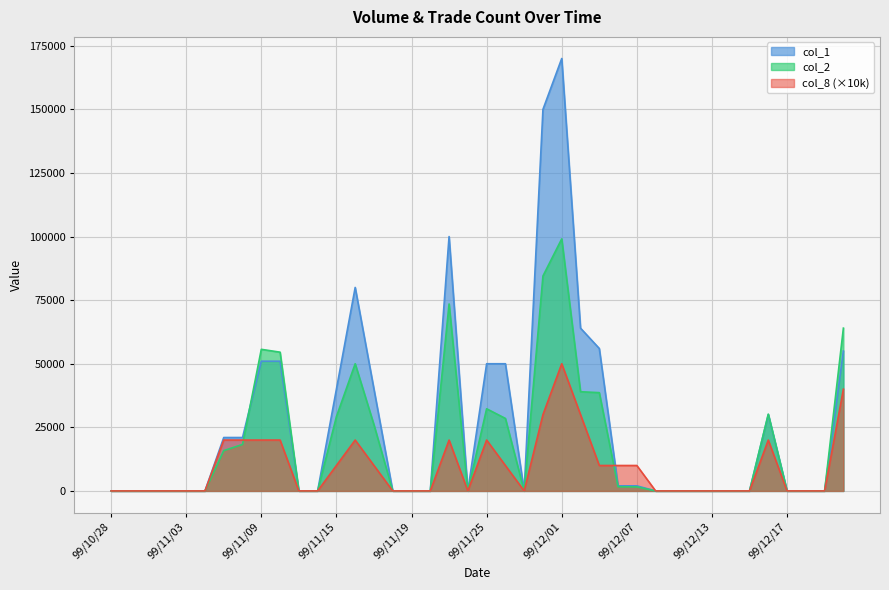

Between which two adjacent categories do col_2 and col_1 first intersect?

99/11/08 and 99/11/09